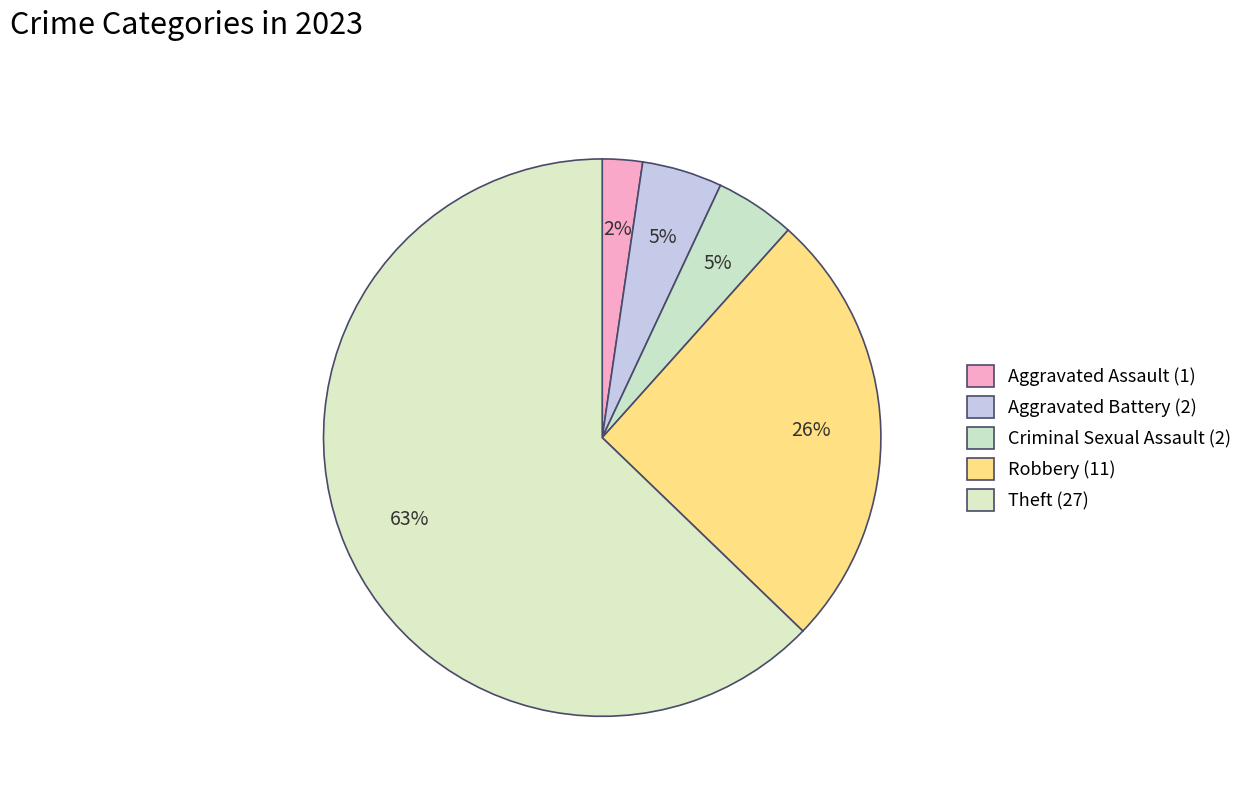

To the nearest percent, what portion does Aggravated Battery represent?

5%